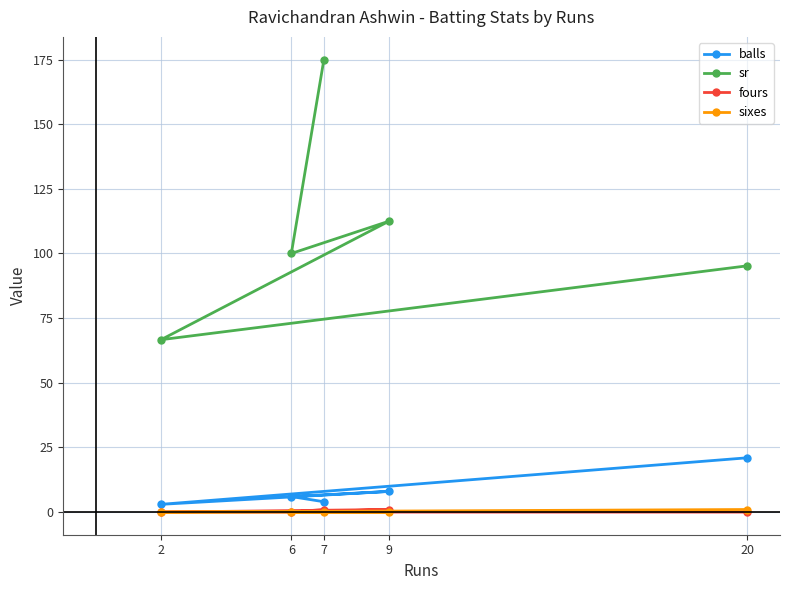

What is the value of the balls point at the 5th from the left?

21.0